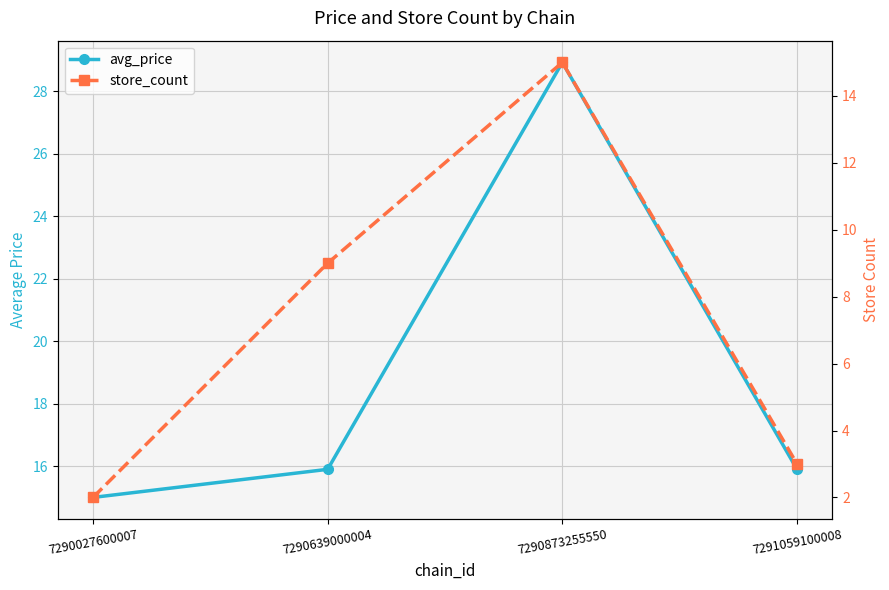

At 7290873255550, list the series in order from largest to smallest.

avg_price, store_count